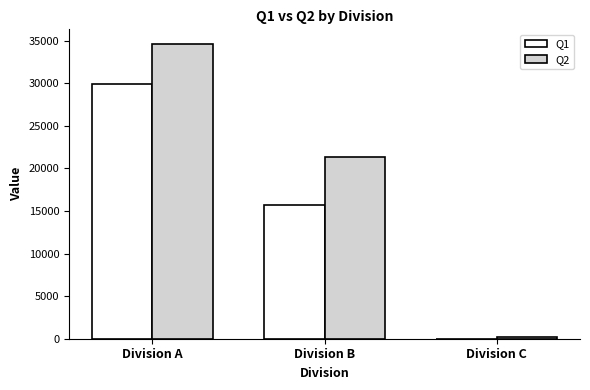

What is the approximate value of Q2 at Division B, to the nearest 100?

21400